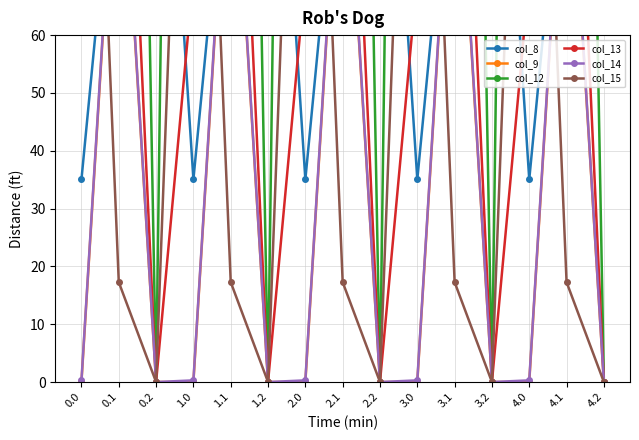

Reading left to right, what are all the values shown in this chart?

col_8: 35.0	102.3	134.2	35.0	102.3	134.2	35.0	102.3	134.2	35.0	102.3	134.2	35.0	102.3	134.2
col_9: 0.0	104.8	0.0	0.0	104.8	0.0	0.0	104.8	0.0	0.0	104.8	0.0	0.0	104.8	0.0
col_12: 477.2	350.8	0.0	477.2	350.8	0.0	477.2	350.8	0.0	477.2	350.8	0.0	477.2	350.8	0.0
col_13: 70.2	141.2	0.0	70.2	141.2	0.0	70.2	141.2	0.0	70.2	141.2	0.0	70.2	141.2	0.0
col_14: 0.3	105.5	0.0	0.3	105.5	0.0	0.3	105.5	0.0	0.3	105.5	0.0	0.3	105.5	0.0
col_15: 172.8	17.3	0.0	172.8	17.3	0.0	172.8	17.3	0.0	172.8	17.3	0.0	172.8	17.3	0.0